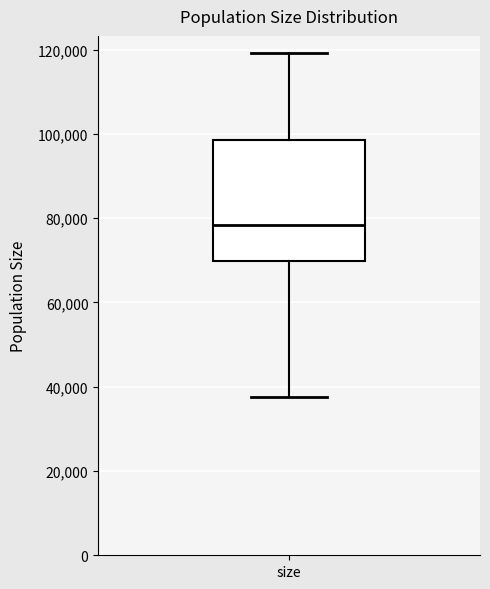

Transcribe this box plot: give where the median line is, the range the box spans, and where the two whiskers end, as read against the y-axis. The values are not printed on the chart, so give them approximately, as read against the axis.

median 78000, box 70000 to 98000, whiskers 38000 to 120000